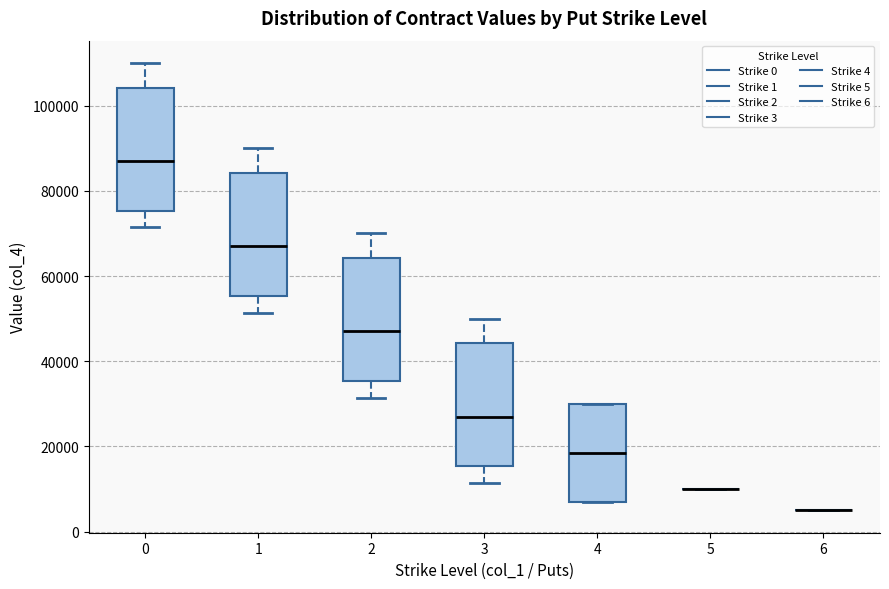

Reading left to right, transcribe this box plot: for each box, give where its median line is, the range the box spans, and where its two whiskers end, as read against the y-axis. The values are not printed on the chart, so give them approximately, as read against the axis.

0: median 88000, box 76000 to 104000, whiskers 72000 to 110000
1: median 68000, box 56000 to 84000, whiskers 52000 to 90000
2: median 48000, box 36000 to 64000, whiskers 32000 to 70000
3: median 28000, box 16000 to 44000, whiskers 12000 to 50000
4: median 18000, box 8000 to 30000, whiskers 8000 to 30000
5: box collapsed to a line at 10000, whiskers 10000 to 10000
6: box collapsed to a line at 6000, whiskers 6000 to 6000